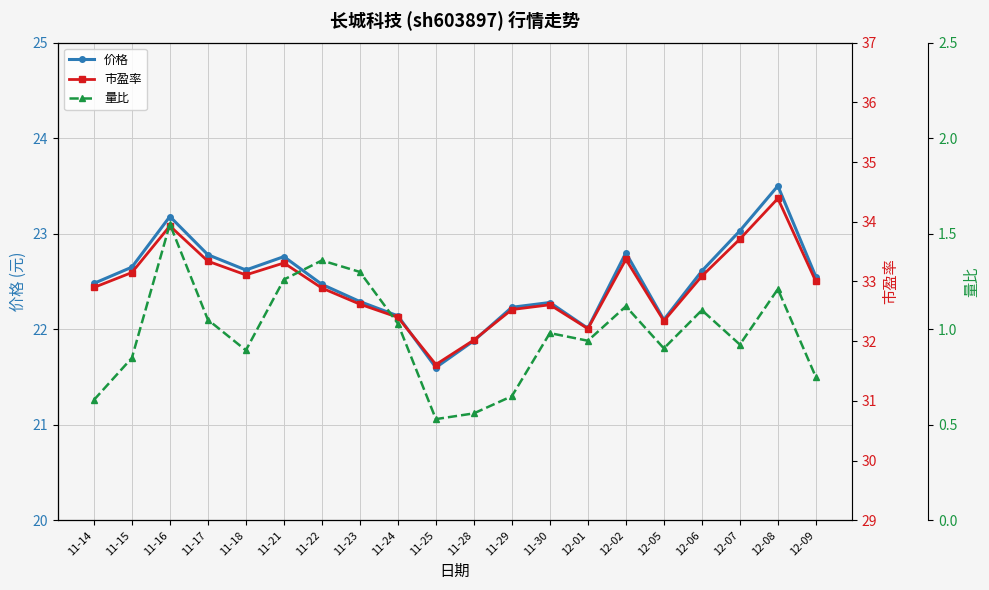

How many lines are shown in the chart?

3